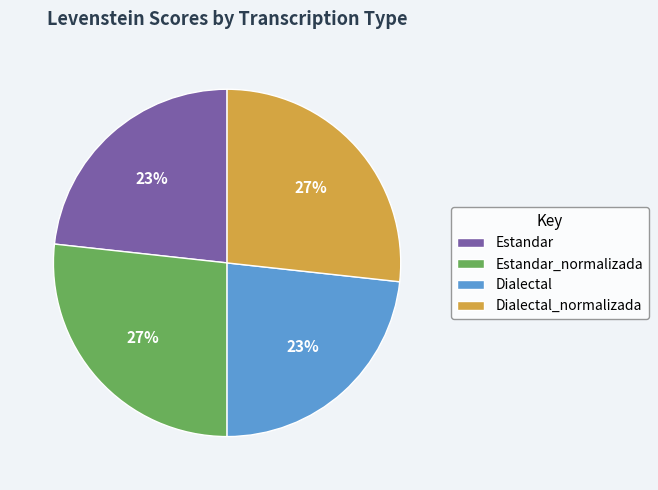

To the nearest percent, what is the average slice percentage?

25%